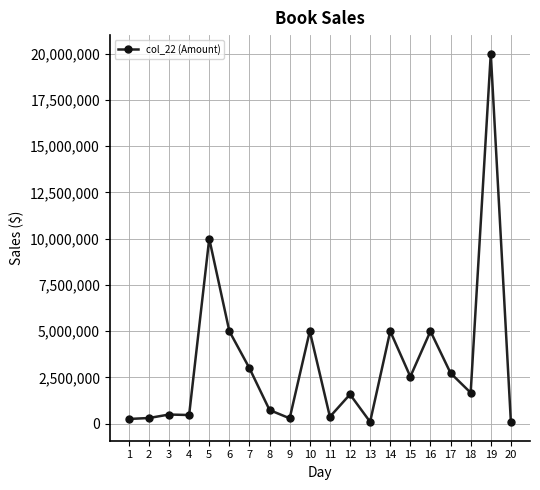

What is the value of the 13th point from the left?

101244